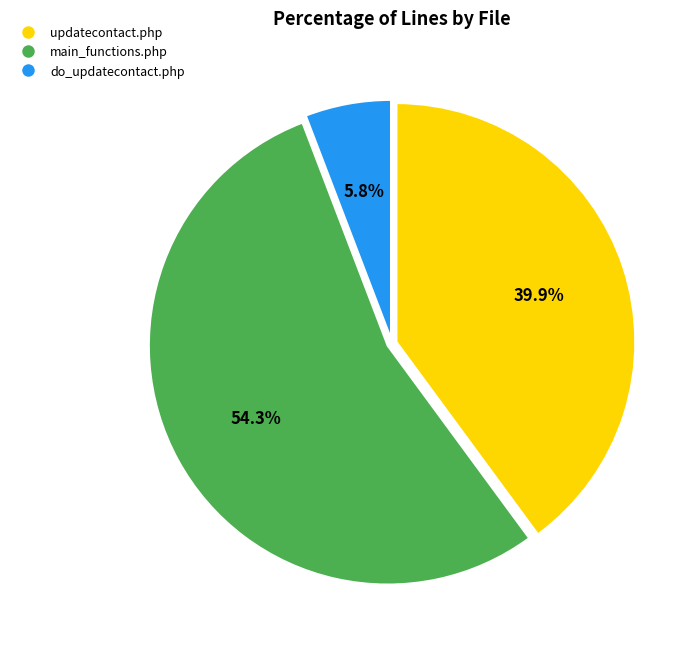

Rank the categories by value from highest to lowest.

main_functions.php, updatecontact.php, do_updatecontact.php